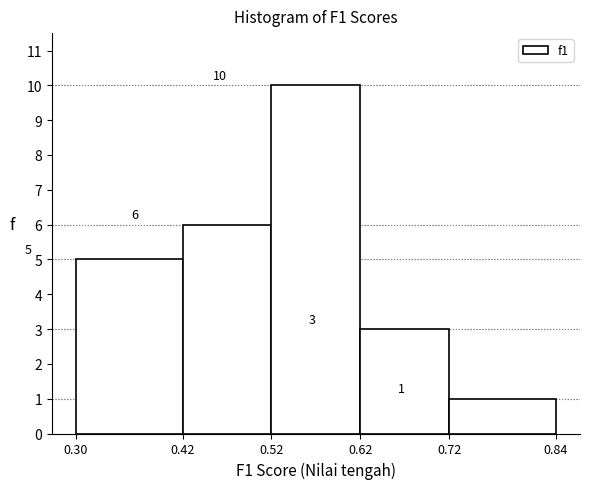

Reading left to right, list every bar in this chart as the range it spans on the x-axis followed by its height.

0.30 to 0.42: 5
0.42 to 0.52: 6
0.52 to 0.62: 10
0.62 to 0.72: 3
0.72 to 0.84: 1